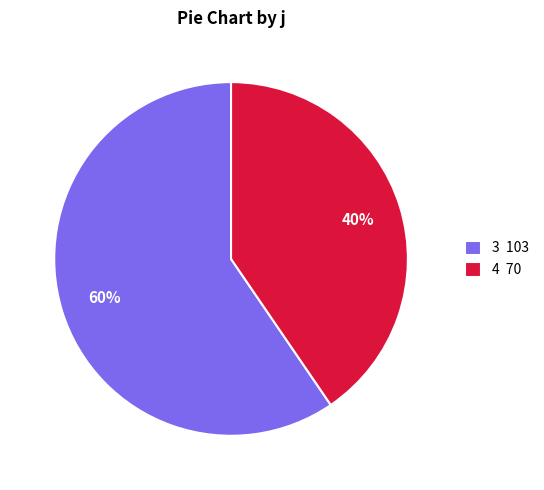

Count the number of slices in the pie.

2